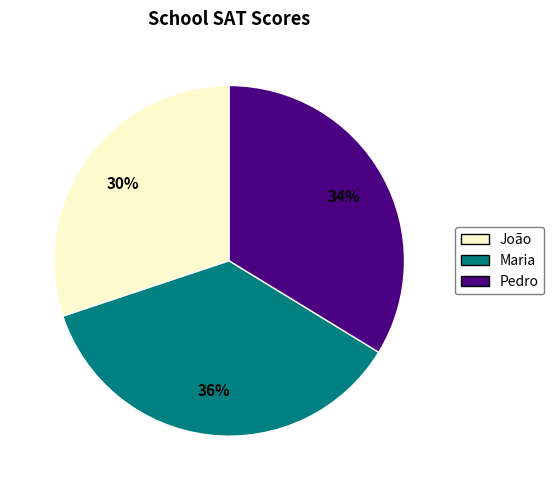

To the nearest percent, what is the average slice percentage?

33%